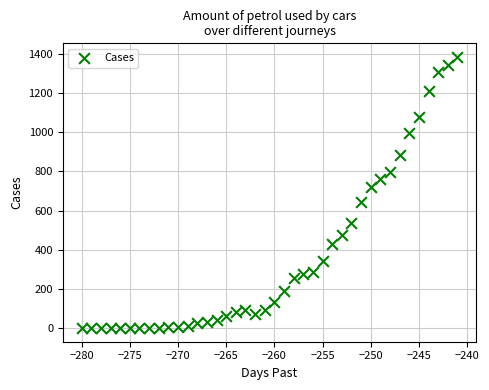

What Y value in the scatter plot is closest to 692?

721